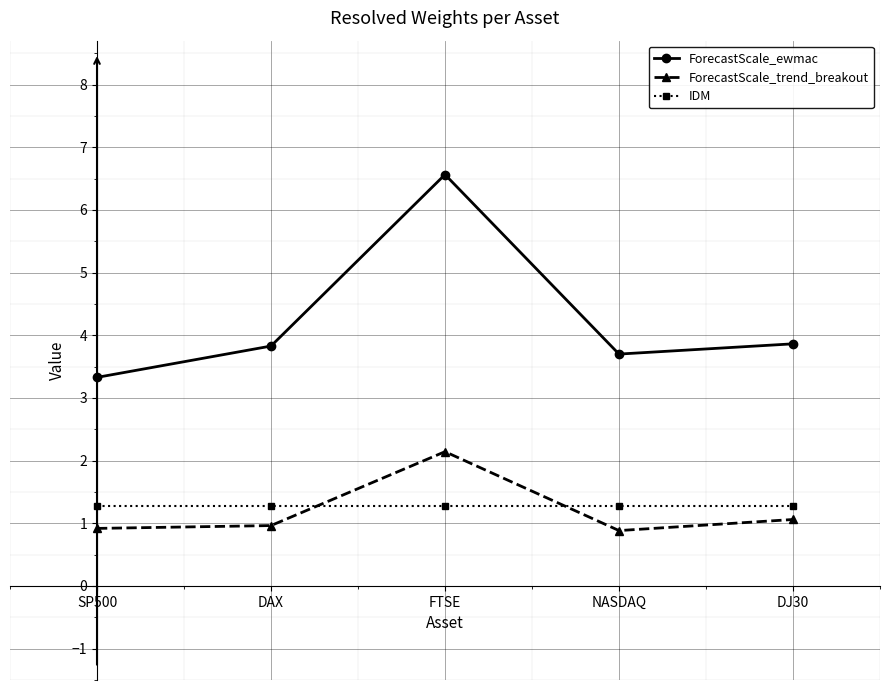

What is the lowest value of the IDM series?

1.3